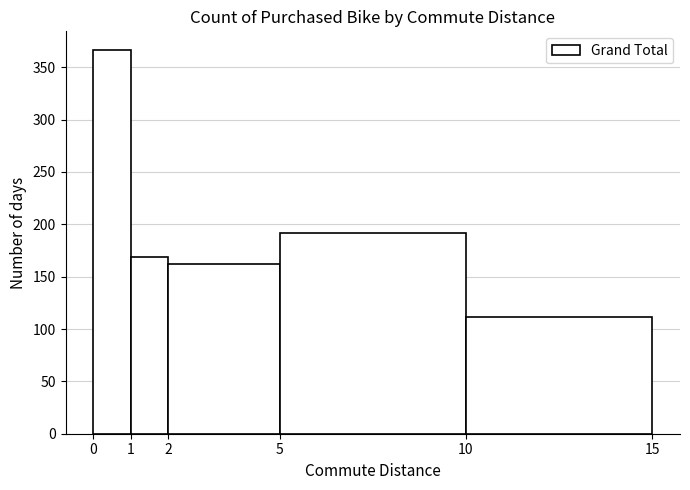

Reading left to right, transcribe this chart: for each bar, give the range it covers on the x-axis and its height. The values are not printed on the chart, so give them approximately, as read against the axis.

0 to 1: 365
1 to 2: 170
2 to 5: 160
5 to 10: 190
10 to 15: 110